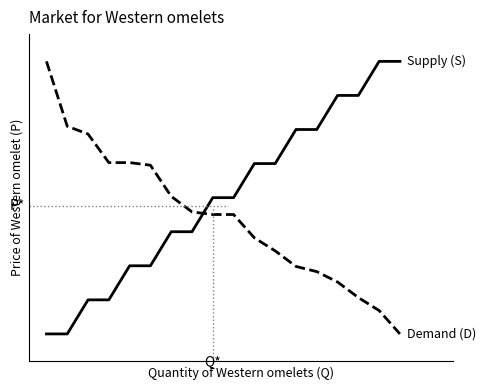

Does the chart display data point markers on the line(s)?

No